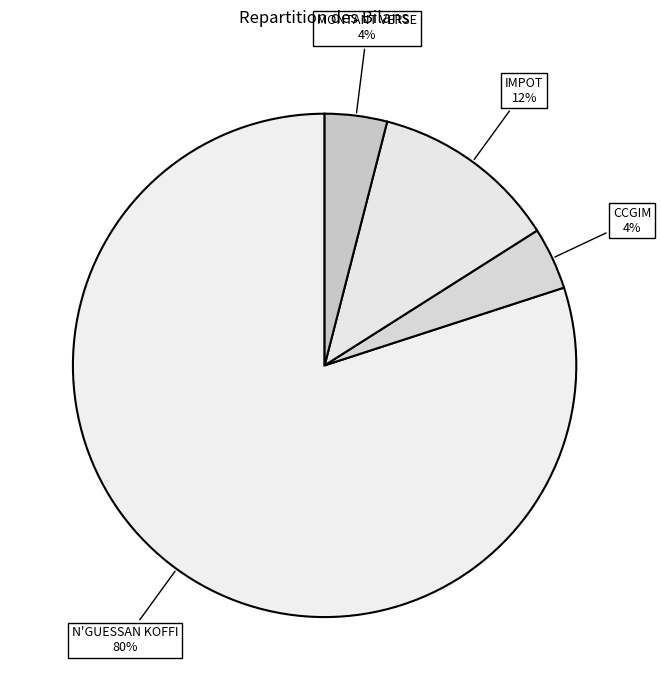

How many segments does this pie chart have?

4